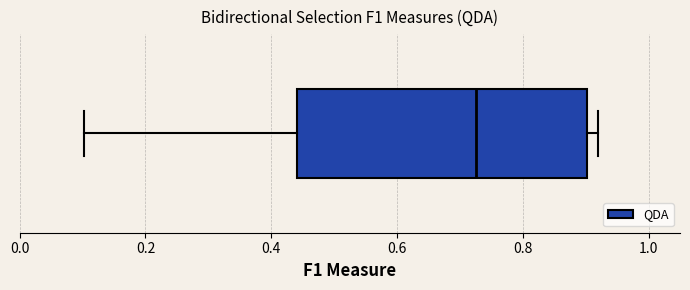

Where is the right edge of the box on the x-axis? The values are not printed on the chart, so give them approximately, as read against the axis.

0.90